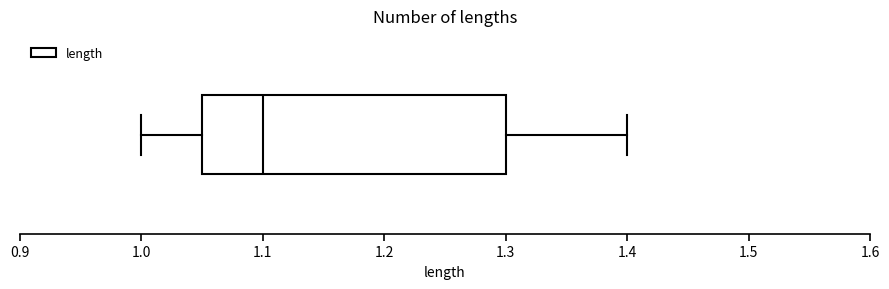

Read this box plot against the x-axis: the position of the median line, the range covered by the box, and the ends of both whiskers. The values are not printed on the chart, so give them approximately, as read against the axis.

median 1.10, box 1.05 to 1.30, whiskers 1.00 to 1.40